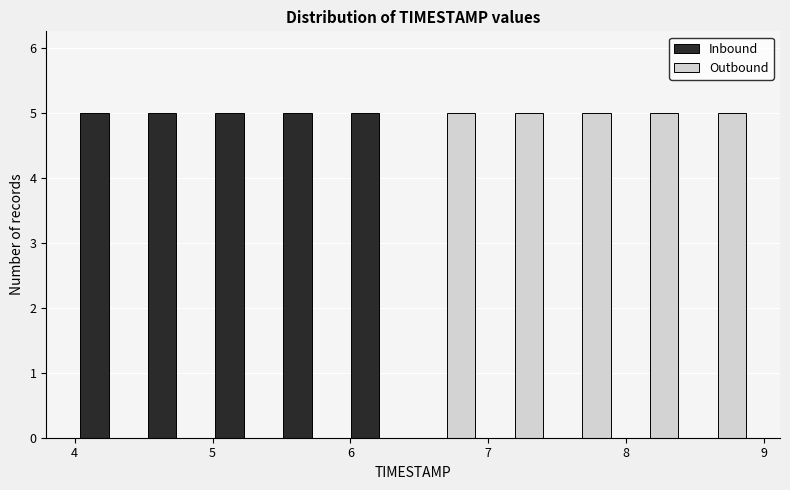

What is the height of the Outbound bar covering 8.4 to 8.9 on the x-axis? Neither the bar edges nor the heights are printed on the chart, so give them approximately, as read against the axes.

5